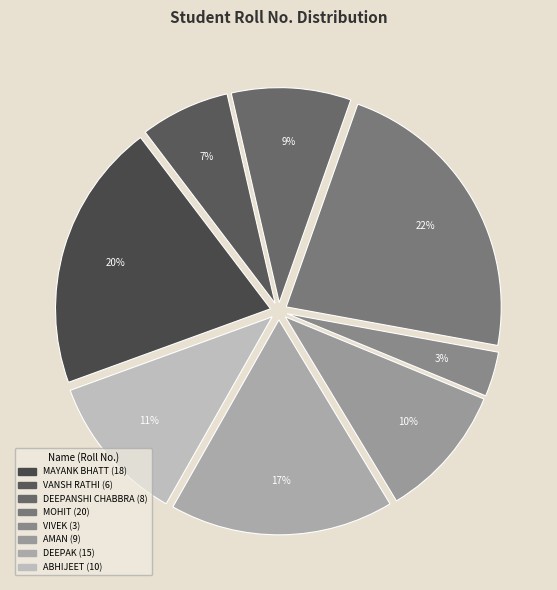

What is the smallest slice in the pie chart?

VIVEK